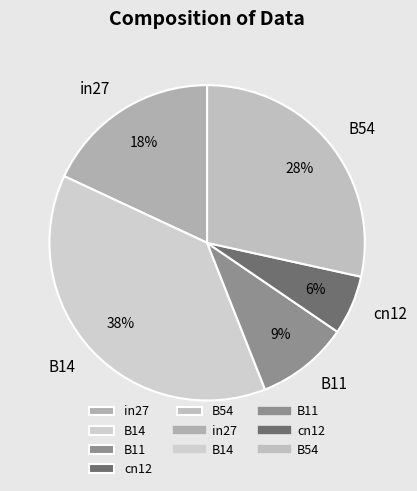

Which category has the biggest portion of the pie?

B14